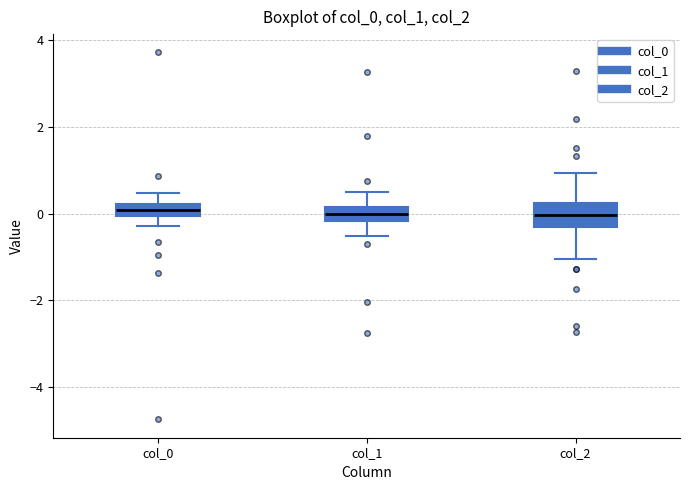

Which box is the tallest, from its lower edge to its upper edge?

col_2